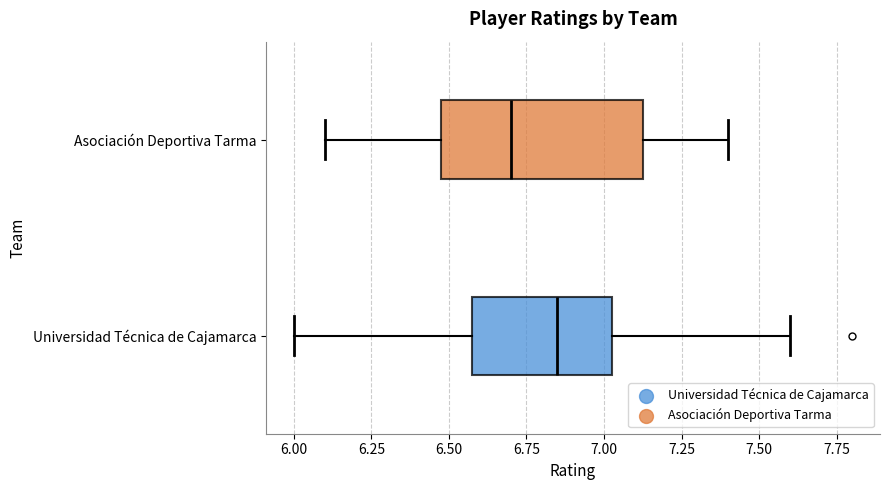

Which box has the furthest to the left median line?

Asociación Deportiva Tarma